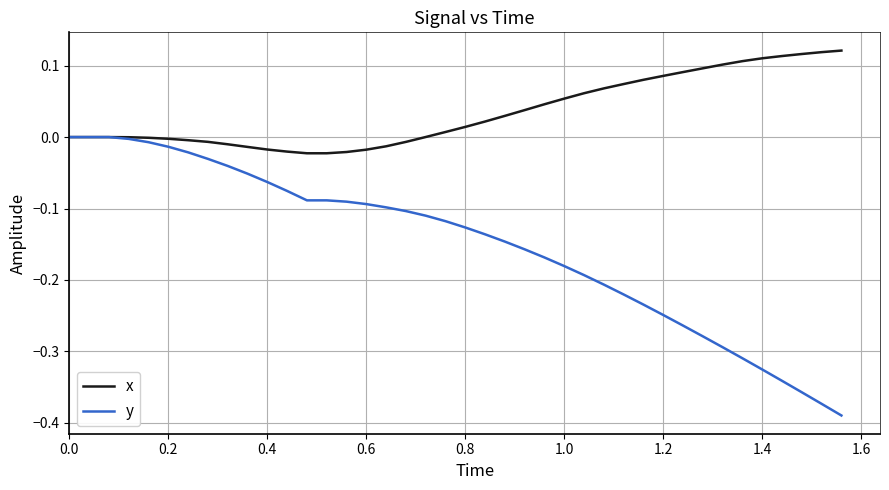

Rank the series by their maximum value, from highest to lowest.

x, y